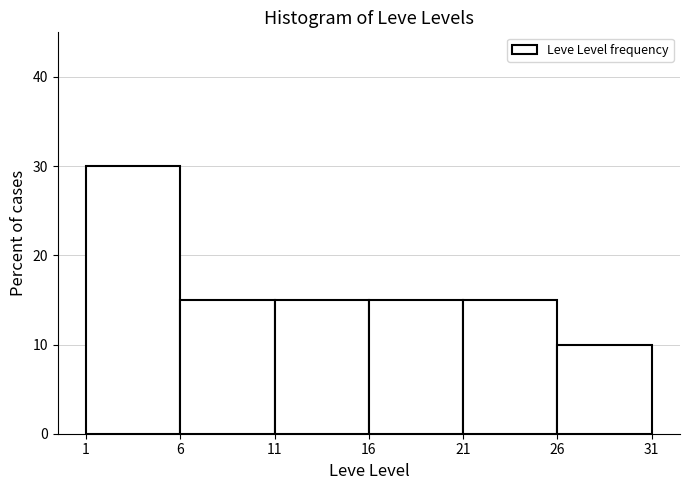

Reading left to right, list every bar in this chart as the range it spans on the x-axis followed by its height. The values are not printed on the chart, so give them approximately, as read against the axis.

1 to 6: 30
6 to 11: 15
11 to 16: 15
16 to 21: 15
21 to 26: 15
26 to 31: 10